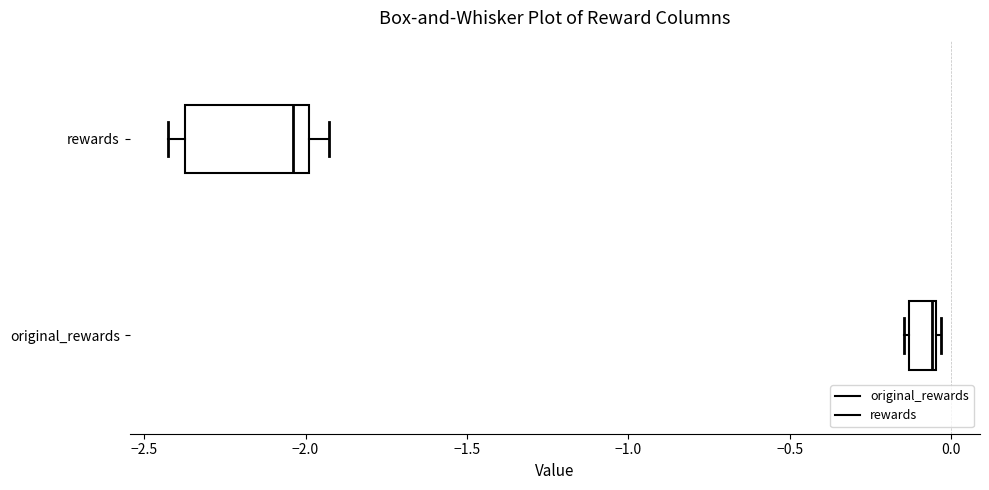

Where is the left edge of the box for original_rewards on the x-axis? The values are not printed on the chart, so give them approximately, as read against the axis.

-0.15